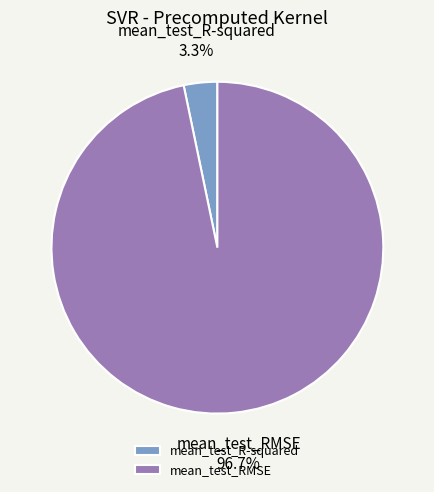

Is there a majority slice in this chart?

Yes